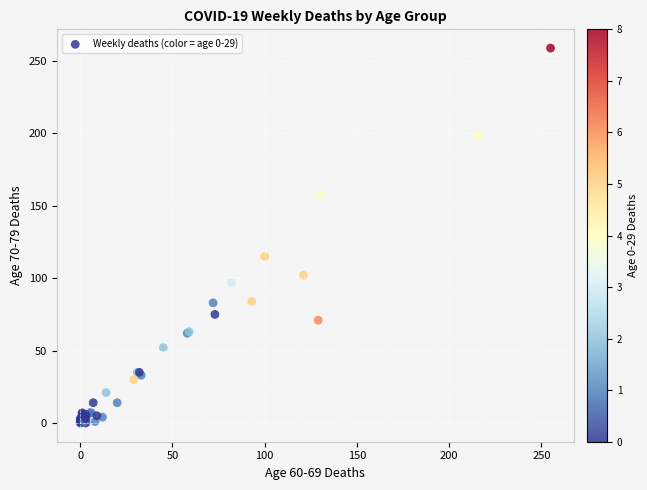

What Y value in the scatter plot is closest to 129?

115